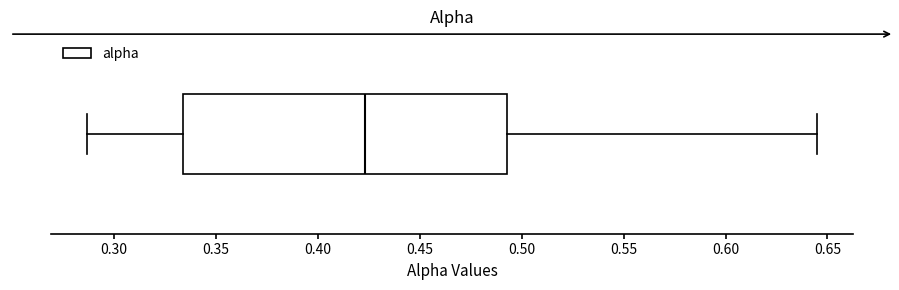

Transcribe this box plot: give where the median line is, the range the box spans, and where the two whiskers end, as read against the x-axis. The values are not printed on the chart, so give them approximately, as read against the axis.

median 0.425, box 0.335 to 0.495, whiskers 0.285 to 0.645